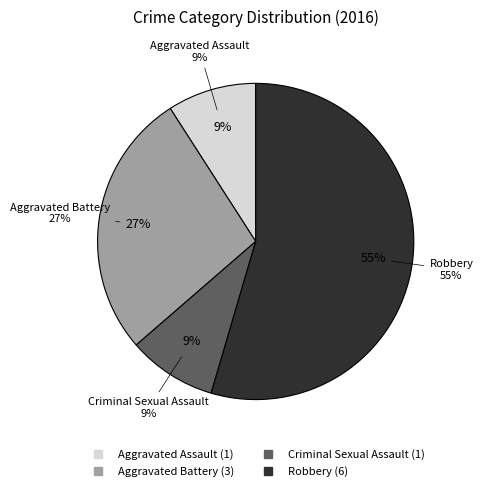

Combined, what portion of the pie is Aggravated Assault and Aggravated Battery?

36.4%